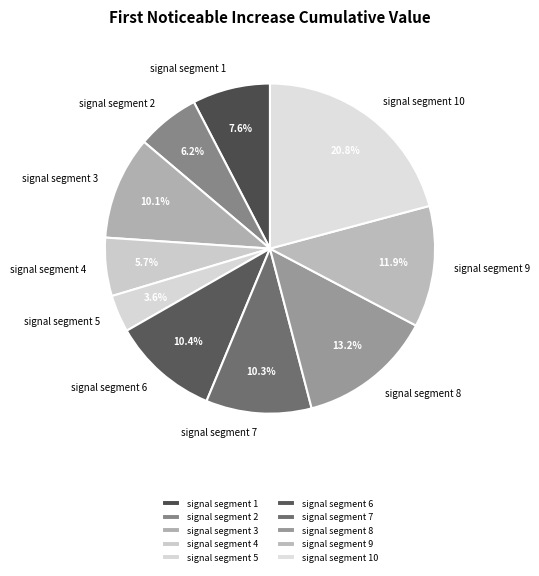

Is the sum of signal segment 7 and signal segment 3 greater than half?

No